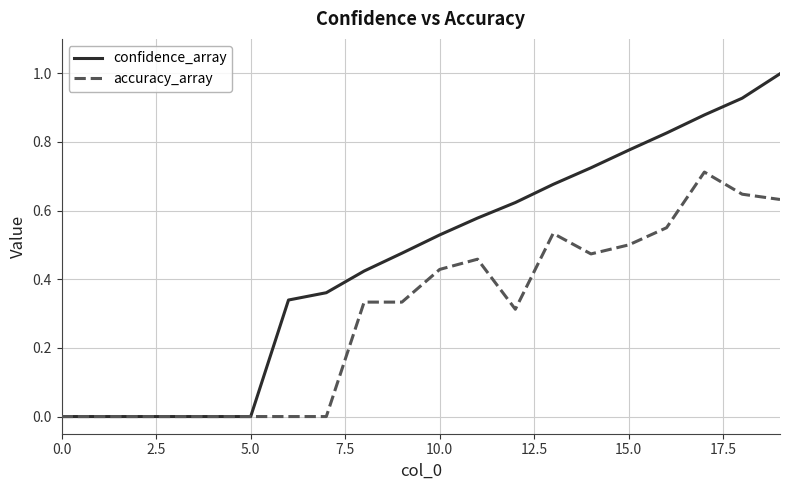

List the series in order of their peak value, highest first.

confidence_array, accuracy_array